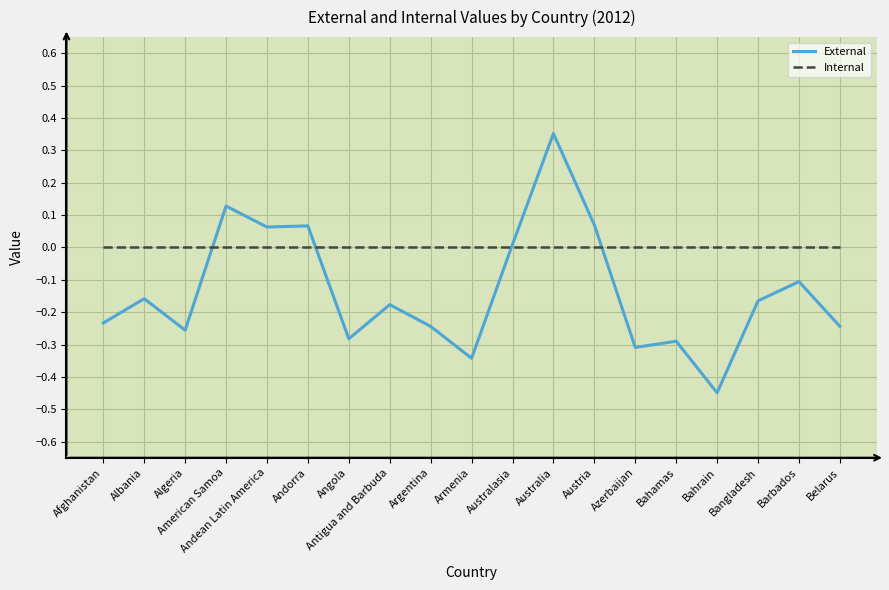

Which series ends up on top after the final intersection of Internal and External?

Internal